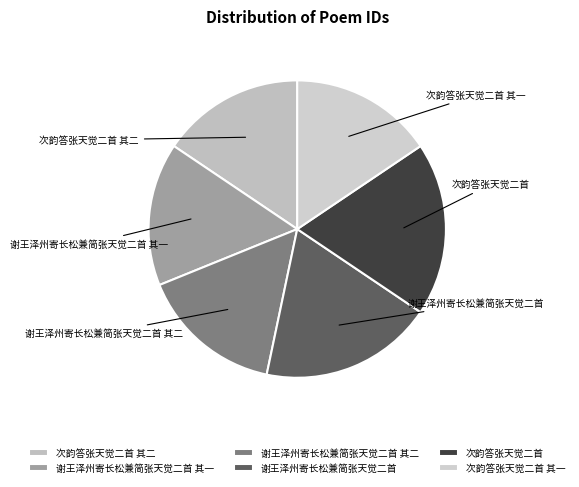

Does 次韵答张天觉二首 其一 account for over 50% of the chart?

No